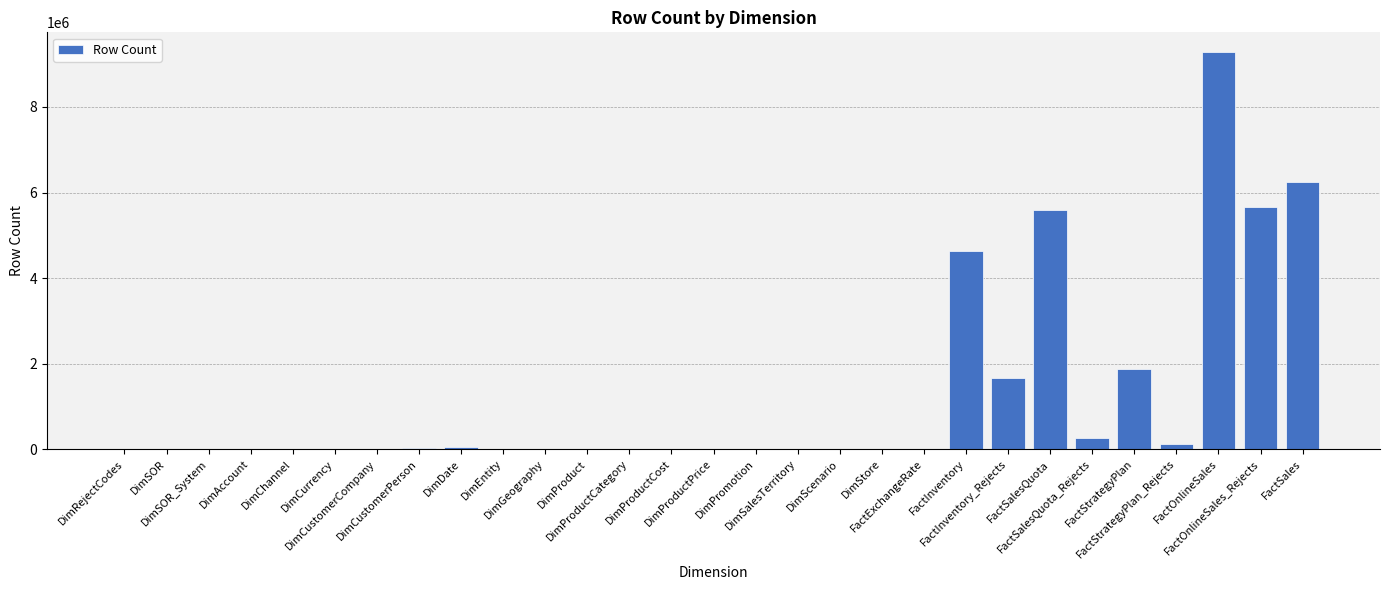

What is the maximum value shown in the chart?

9281867